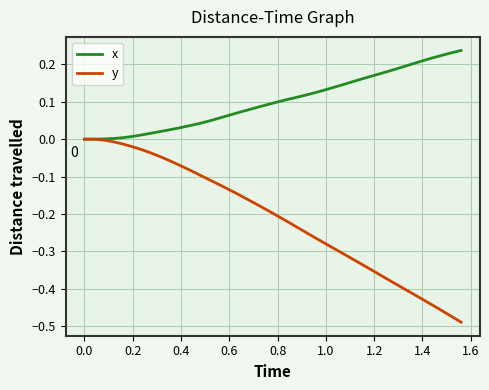

Which series has the largest total across all categories?

x